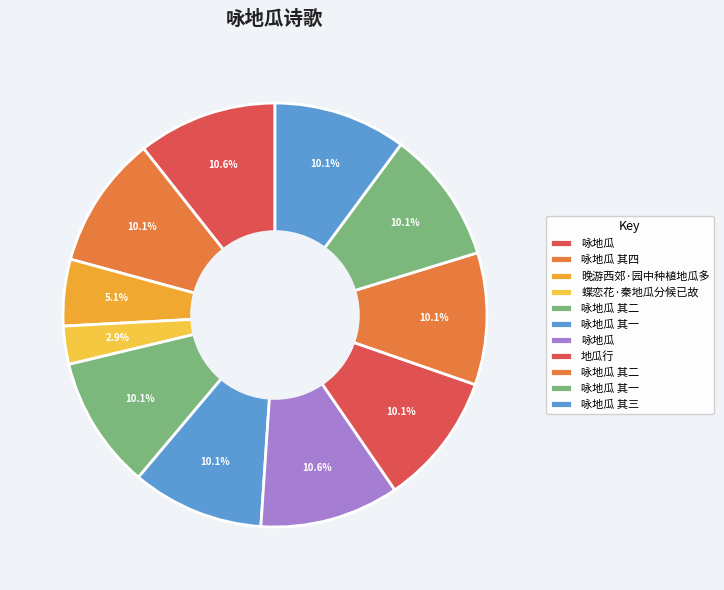

To the nearest percent, what is the difference between the largest and smallest slice percentages?

8%